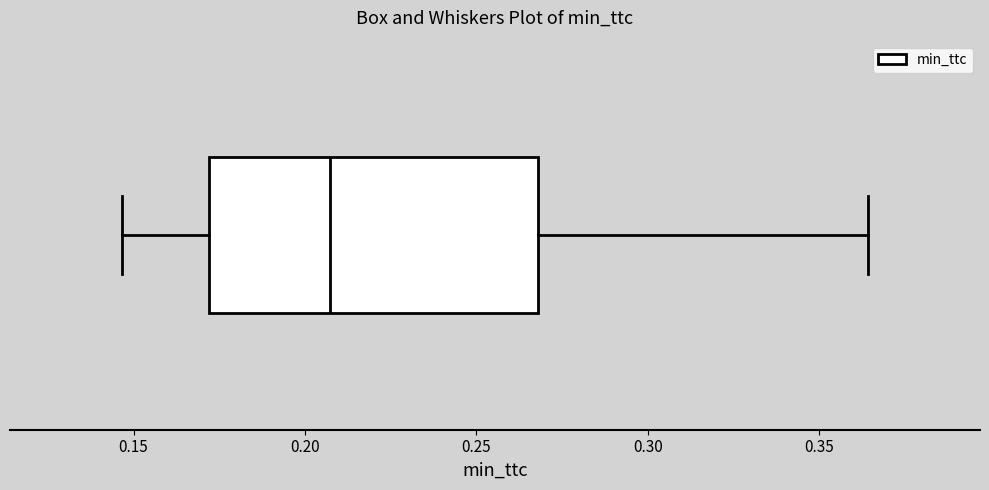

Transcribe this box plot: give where the median line is, the range the box spans, and where the two whiskers end, as read against the x-axis. The values are not printed on the chart, so give them approximately, as read against the axis.

median 0.205, box 0.170 to 0.270, whiskers 0.145 to 0.365